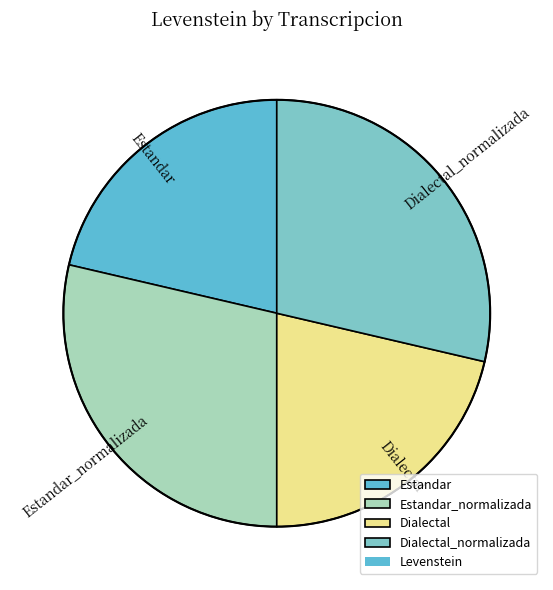

Does any single category account for the majority?

No